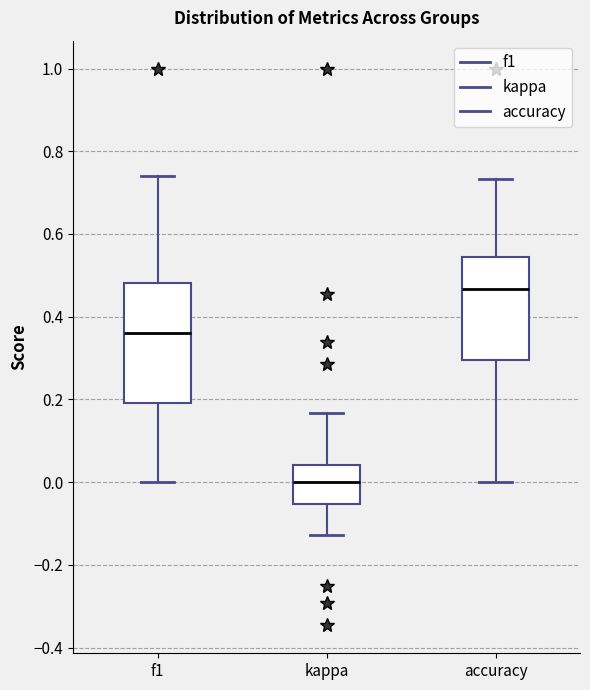

Which box's median line is the lowest?

kappa